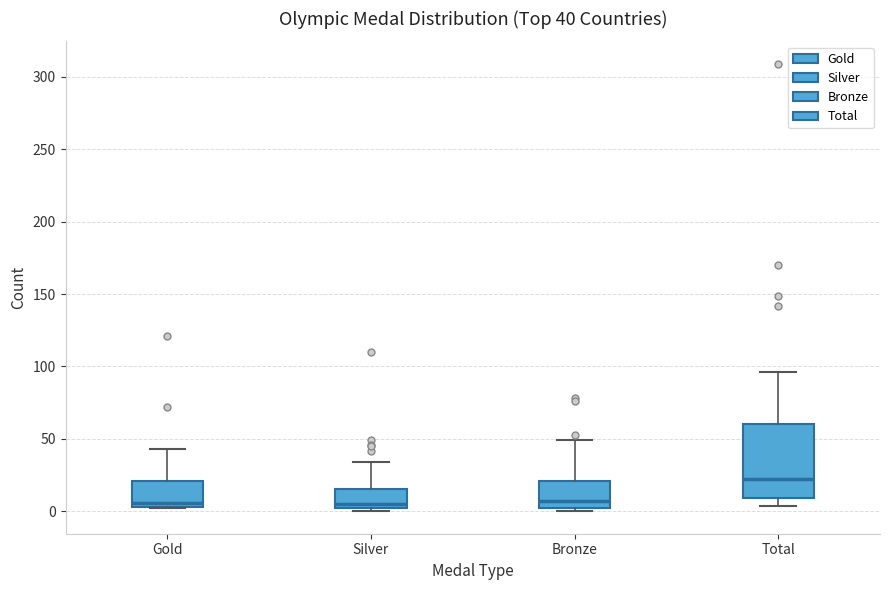

Comparing the boxes themselves (not the whiskers), which one is the tallest?

Total